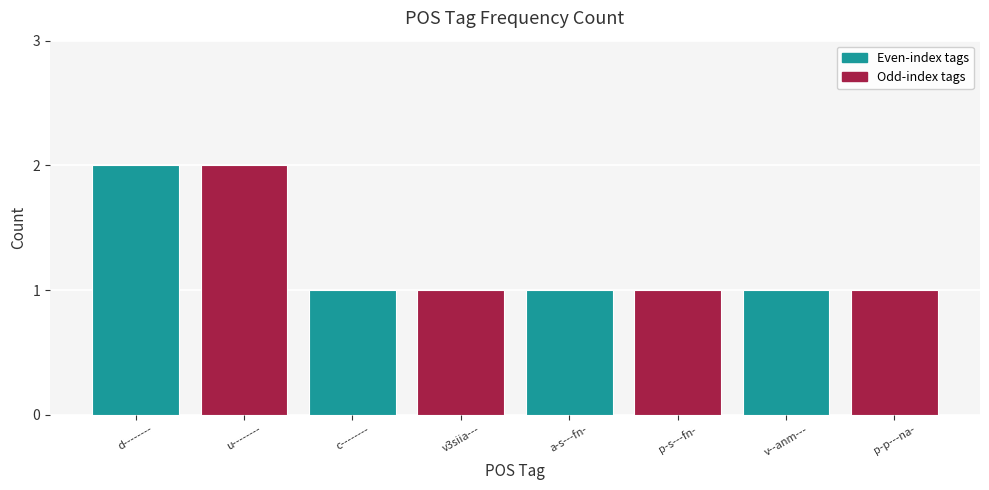

What is the difference between the maximum and minimum values?

1